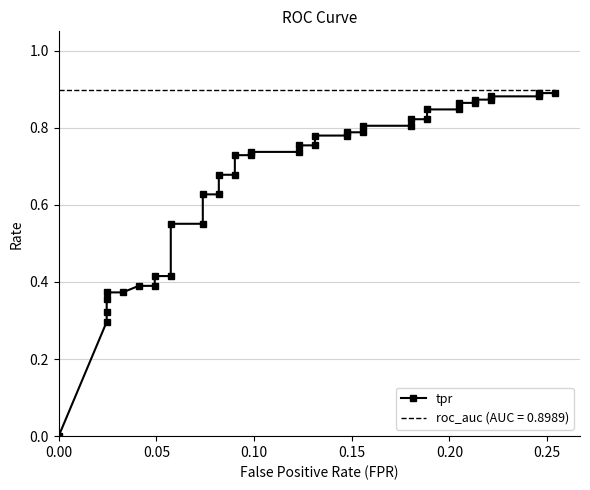

What is the value of the 3rd point from the left?

0.3